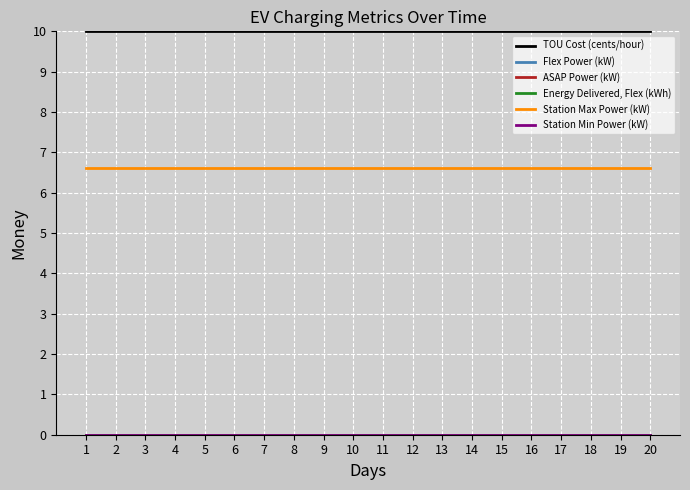

Which label corresponds to the smallest value in the chart?

1